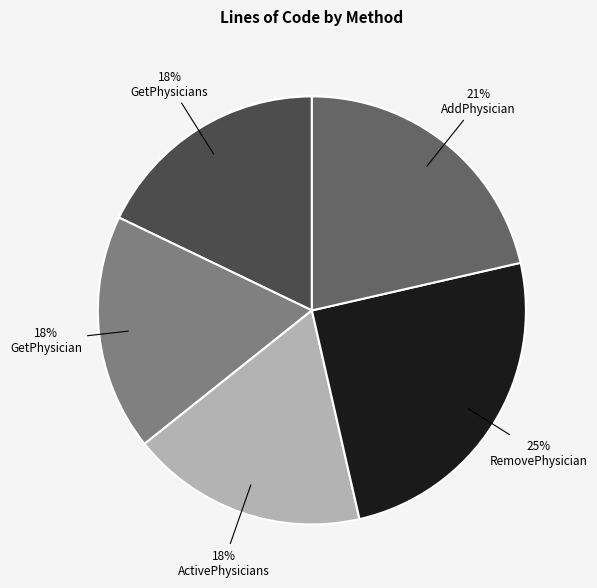

Combined, do RemovePhysician and GetPhysicians account for over 50%?

No